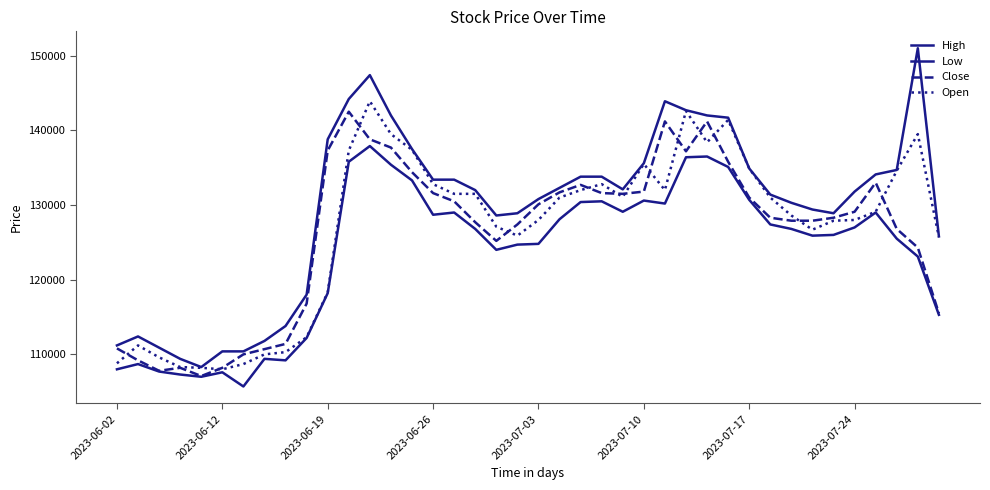

Does the chart display data point markers on the line(s)?

No